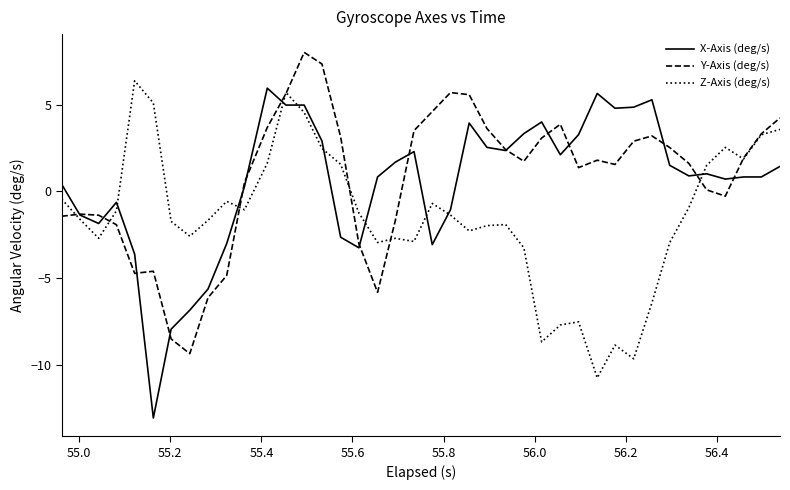

What is the greatest value displayed?

8.0